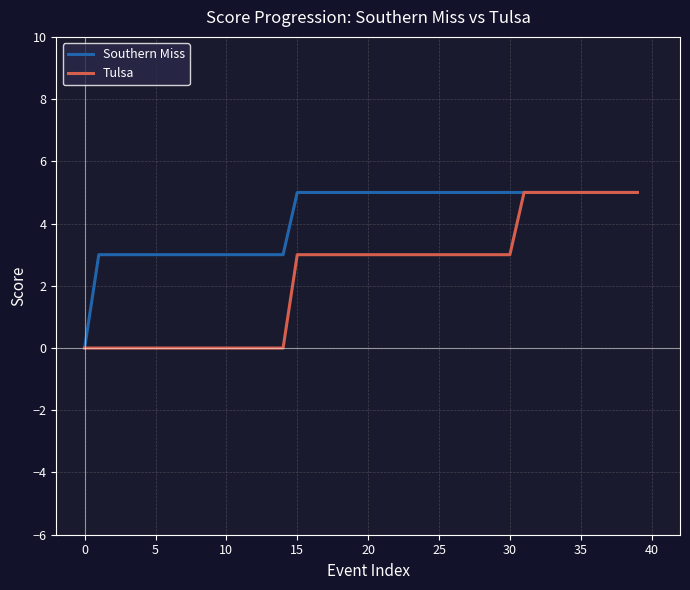

Which series has the largest total across all categories?

Southern Miss